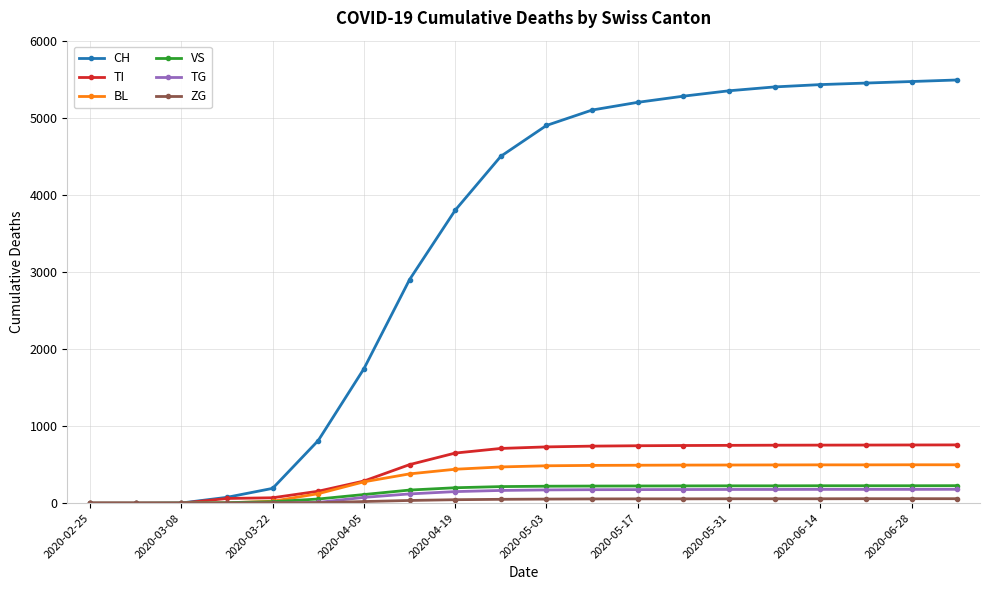

Which series has the largest total across all categories?

CH